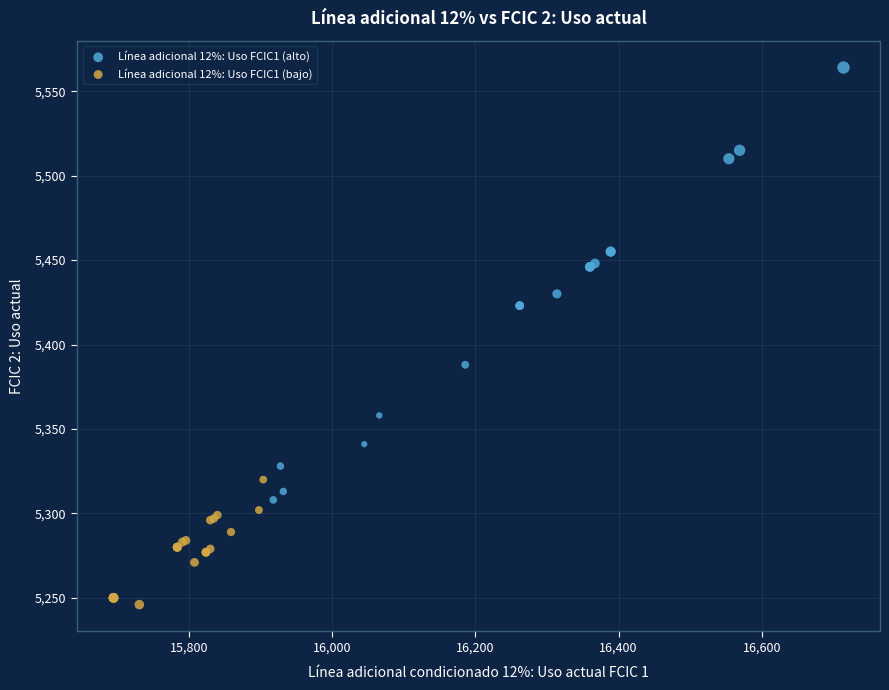

Which series reaches the minimum Y coordinate?

Línea adicional 12%: Uso FCIC1 (bajo)